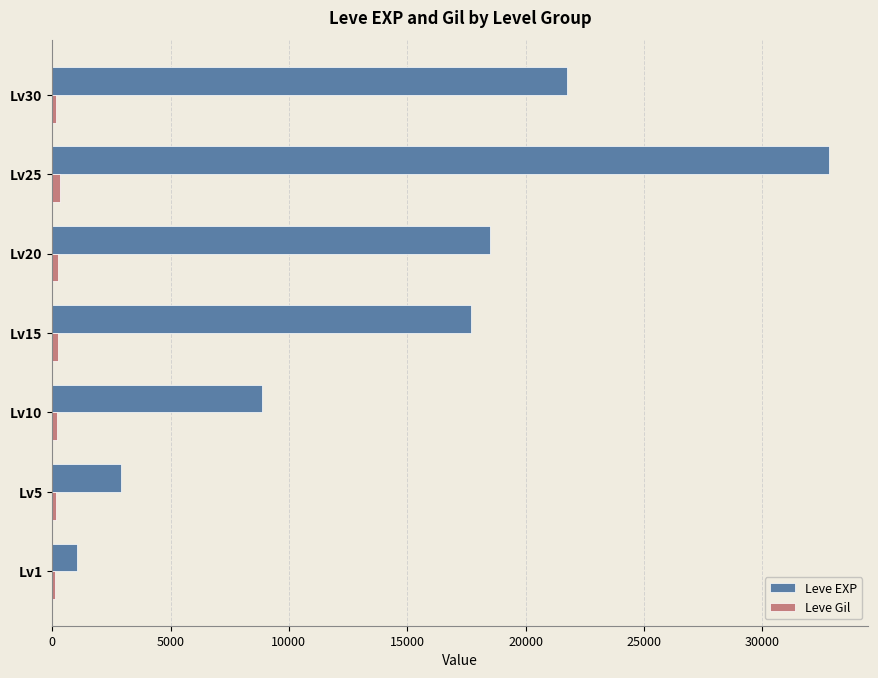

The value of Leve EXP at Lv10 is 15218. True or false?

False